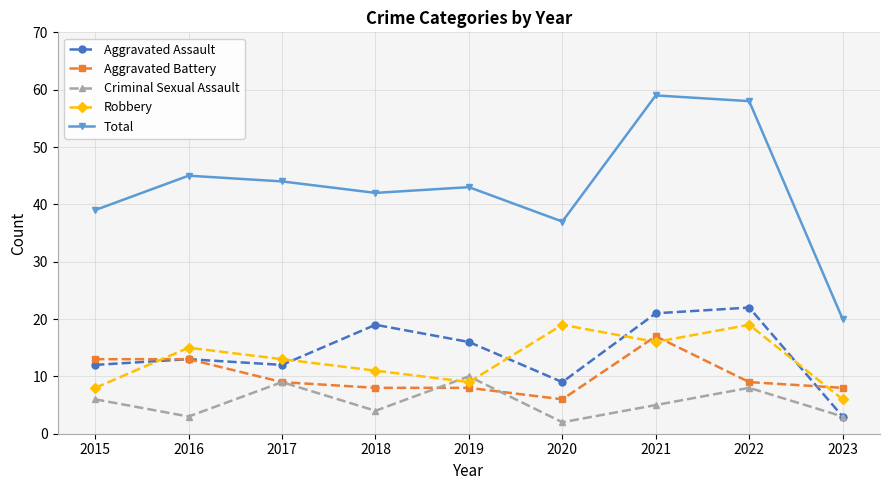

What is the value of the Robbery point at the 7th from the left?

16